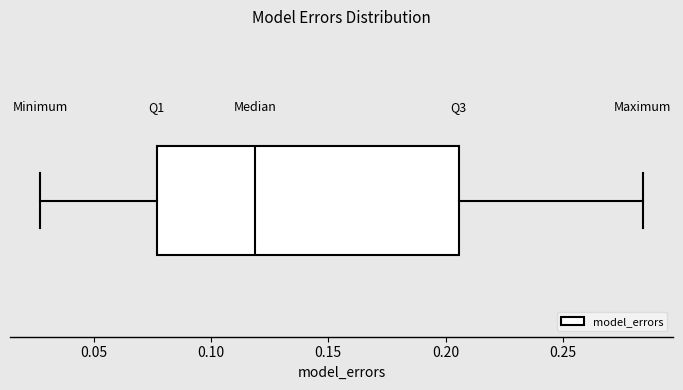

Where is the right edge of the box on the x-axis? The values are not printed on the chart, so give them approximately, as read against the axis.

0.205